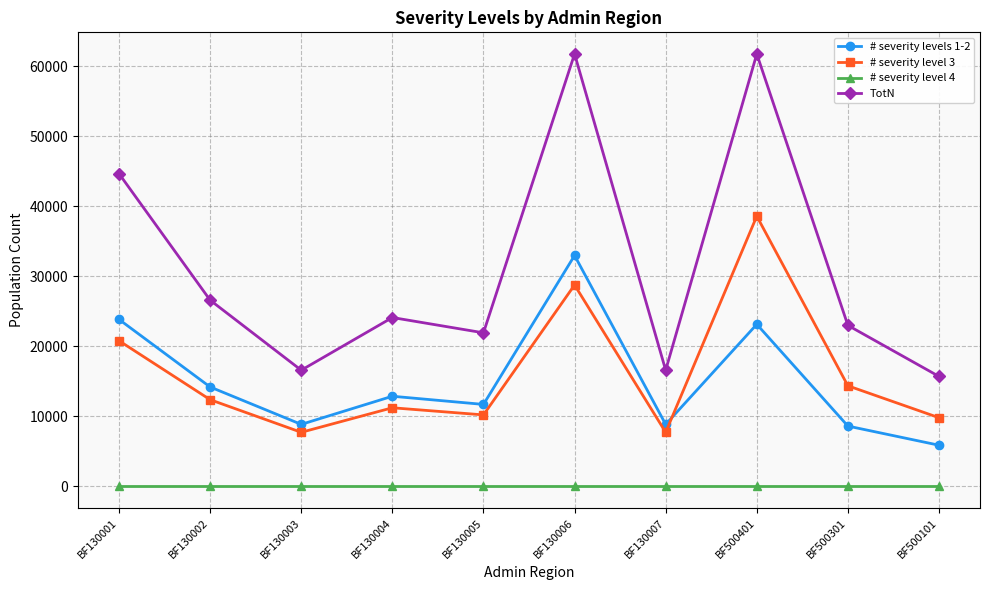

Between BF130002 and BF130003, which series saw the biggest shift?

TotN